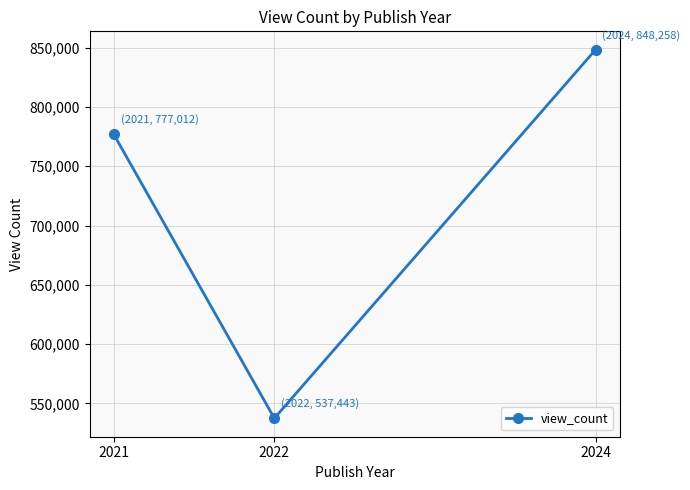

What is the sum of the values at 2021 and 2022?

1314454.5